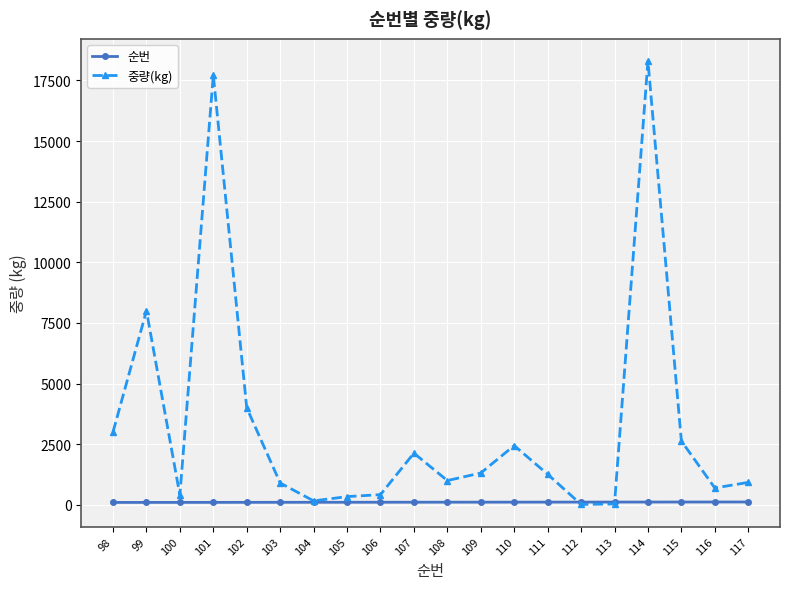

What is the sum of the 순번 values at 112 and 111?

223.0